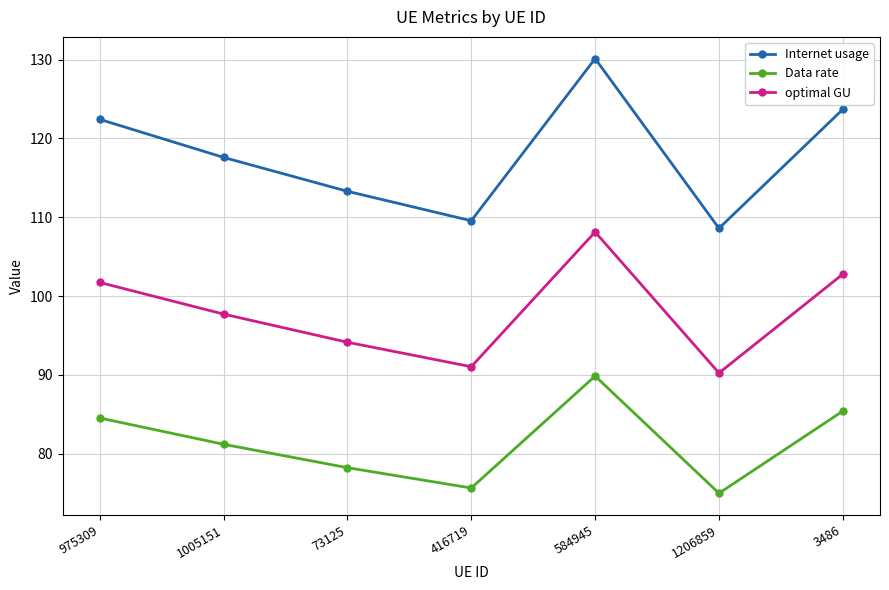

At which label does Data rate reach its peak?

584945